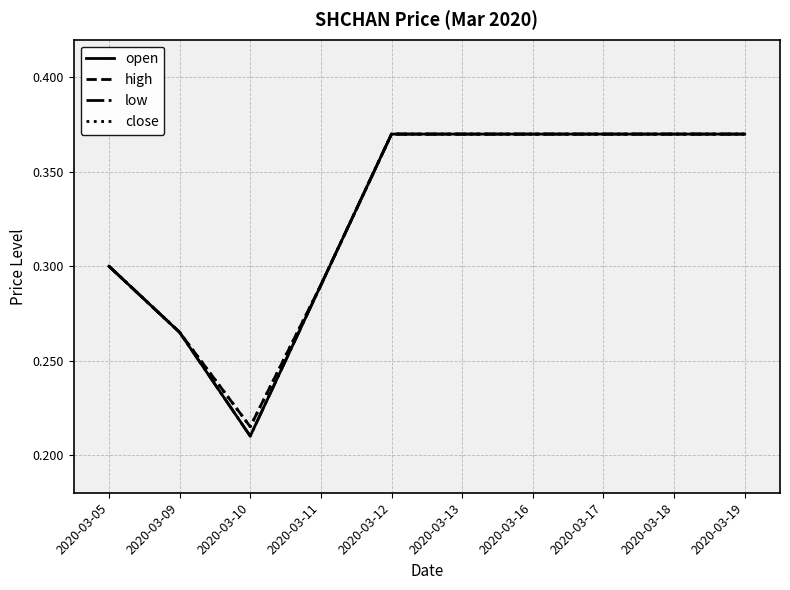

True or false: close has more than 2 interior local peaks.

False